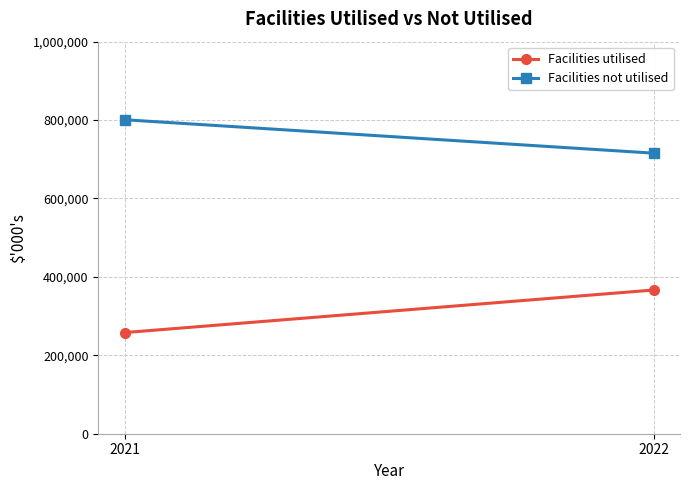

Reading left to right, extract all data points from this chart.

Facilities utilised: 258000	366527
Facilities not utilised: 800845	715620